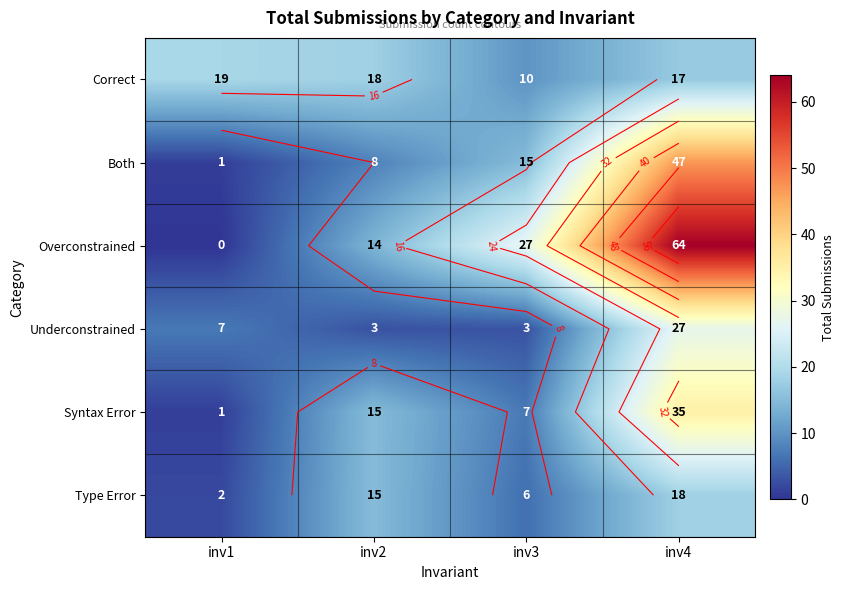

The Both series shows 8 at inv2. True or false?

True